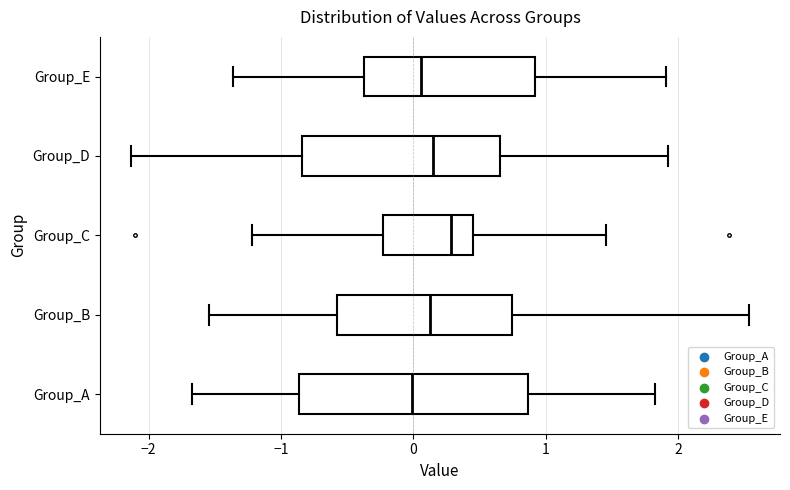

Comparing the boxes themselves (not the whiskers), which one is the widest?

Group_A